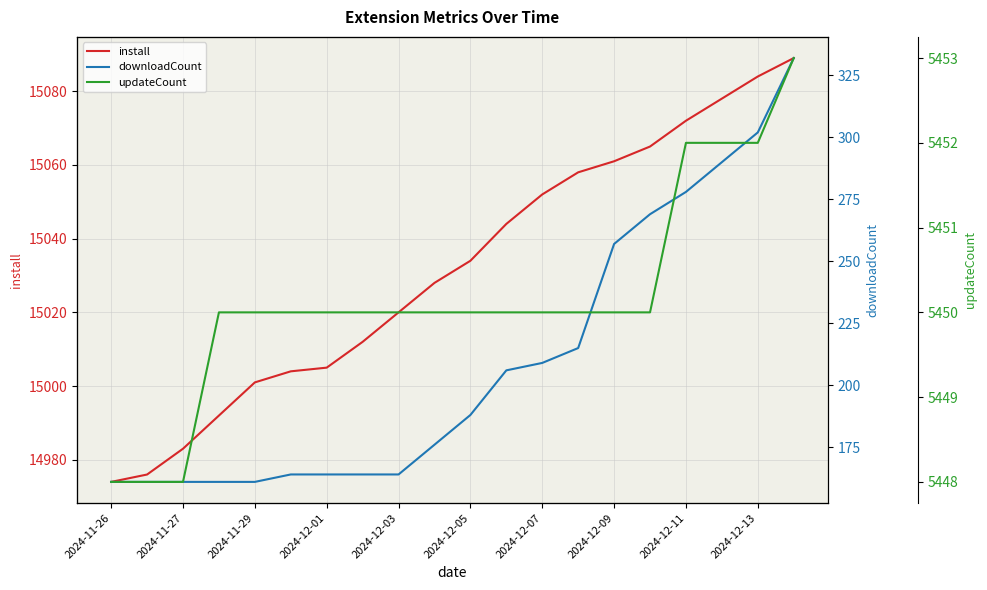

True or false: downloadCount and install cross at least once.

False